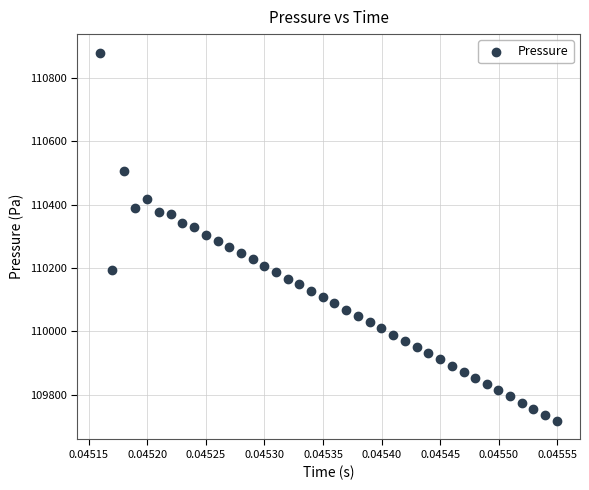

How many data points are displayed?

40